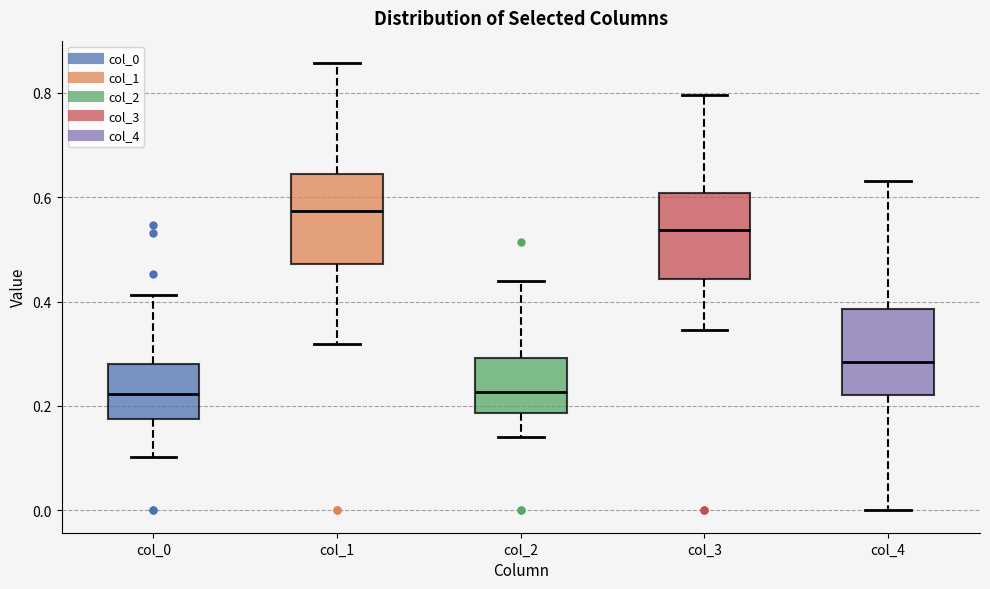

Where is the lower edge of the box for col_2 on the y-axis? The values are not printed on the chart, so give them approximately, as read against the axis.

0.18